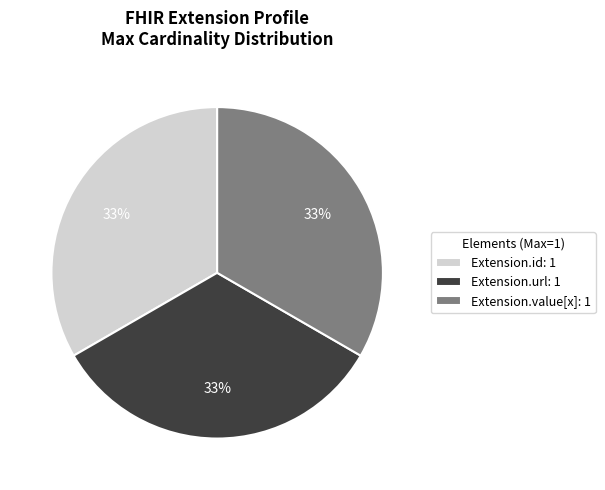

Is there any slice that represents more than half of the pie?

No